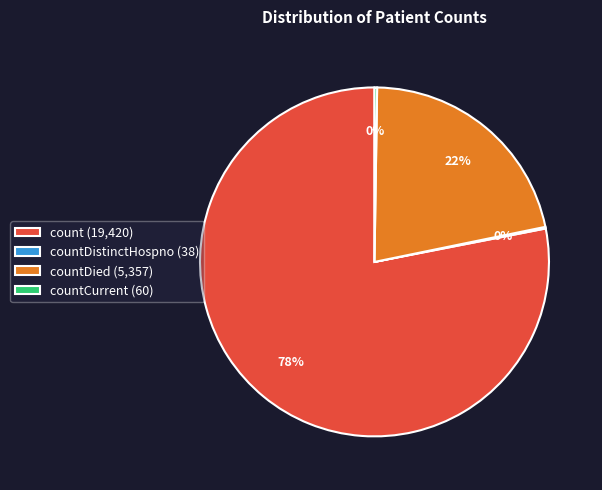

Combined, do count (19,420) and countDied (5,357) account for over 50%?

Yes